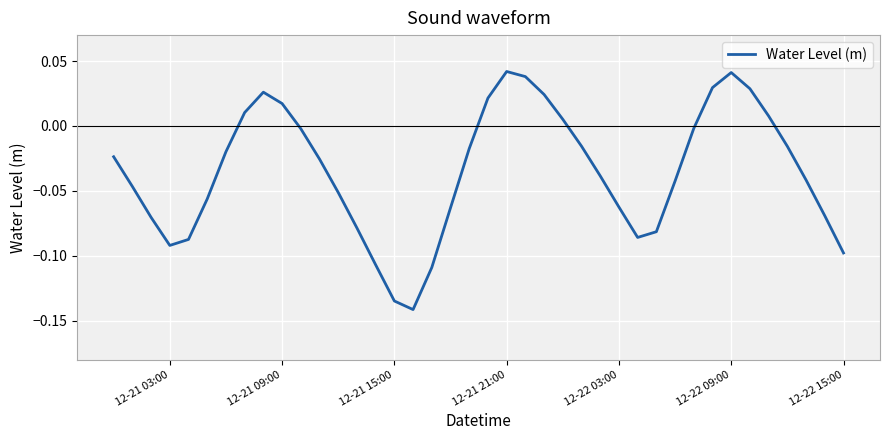

How many lines are shown in the chart?

1